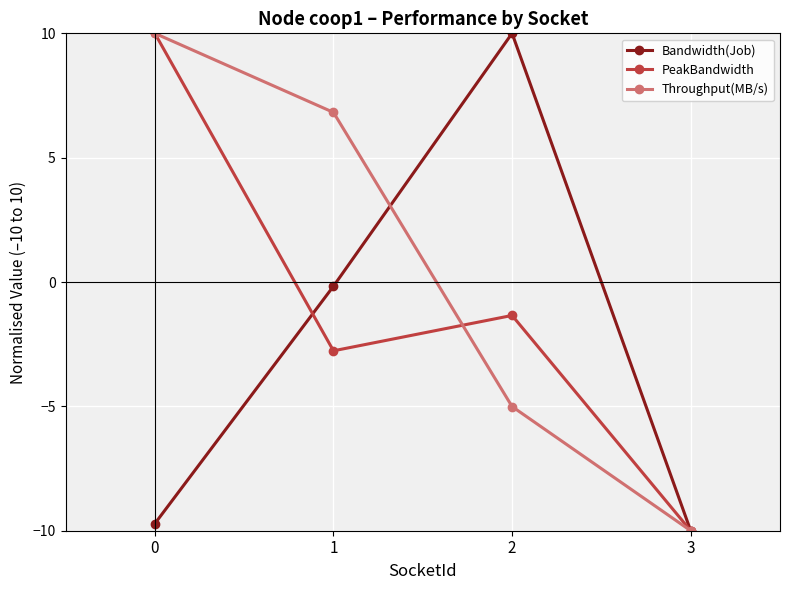

How many interior local peaks does the PeakBandwidth series have?

1